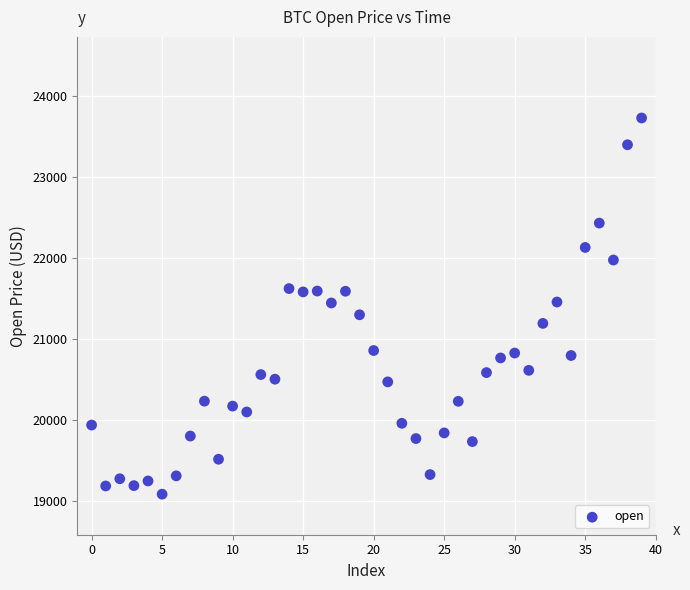

What is the range of Y values (max minus min)?

4638.8